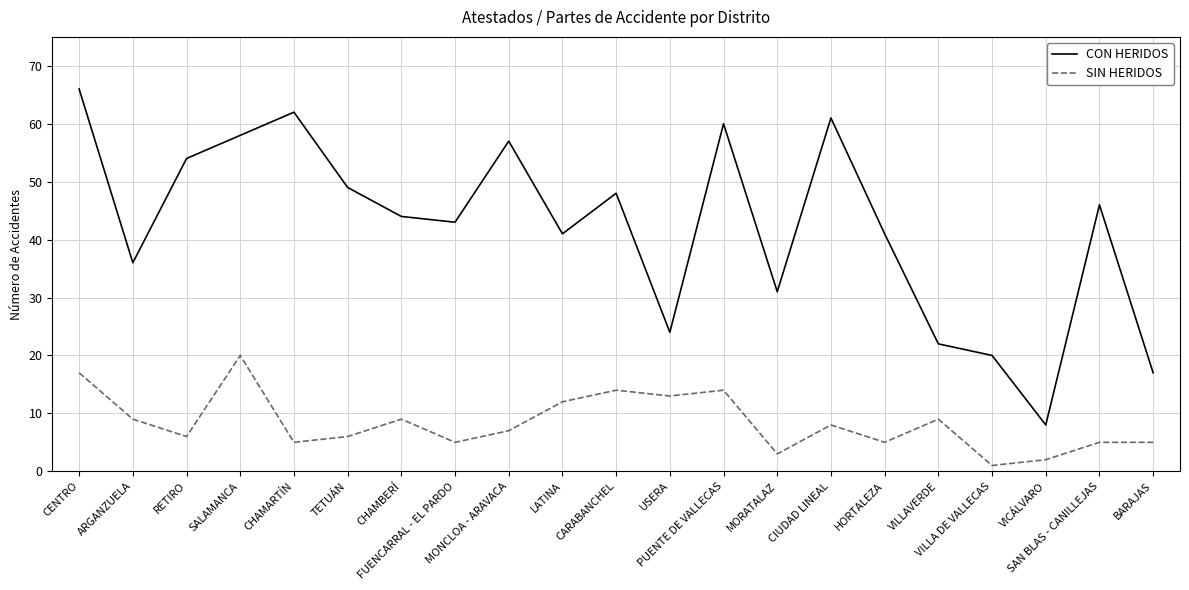

At which category does CON HERIDOS reach its first local peak?

CHAMARTÍN